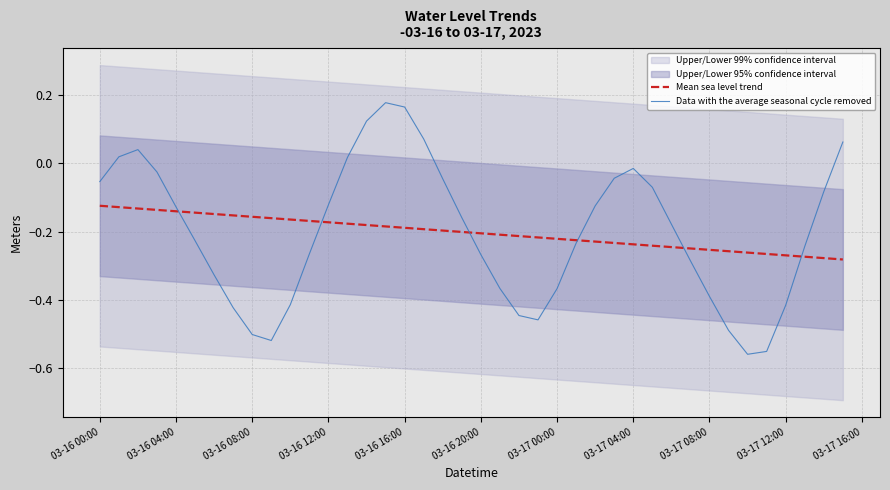

List the series in order of their overall mean, lowest first.

Mean sea level trend, Data with the average seasonal cycle removed